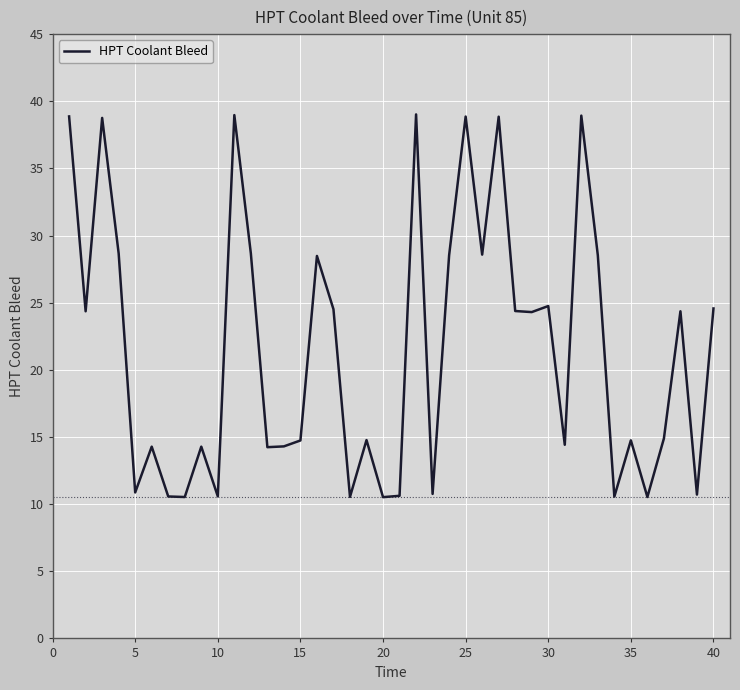

What is the minimum value shown in the chart?

10.5